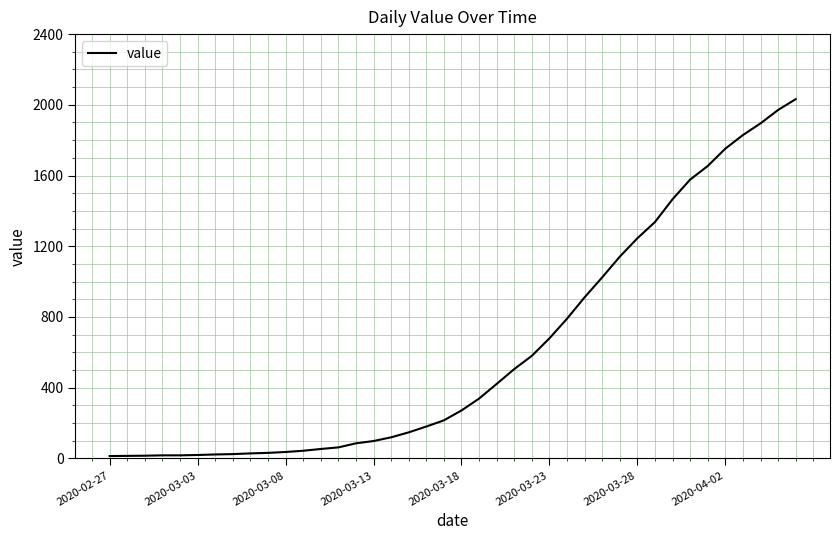

What is the difference between the maximum and minimum values?

2019